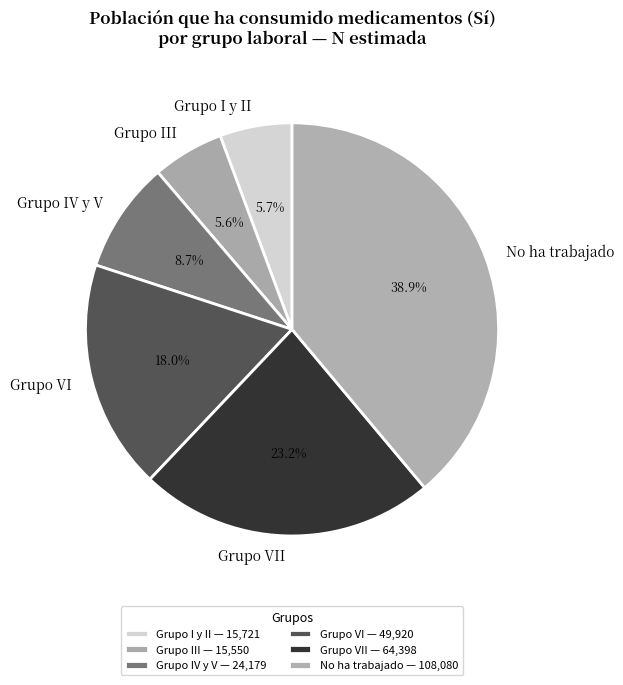

To the nearest percent, what percentage of the pie is Grupo IV y V?

9%